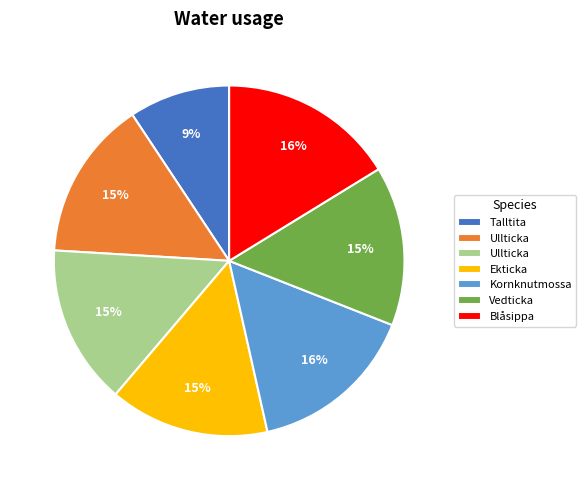

To the nearest percent, what is the difference between the largest and smallest slice percentages?

7%